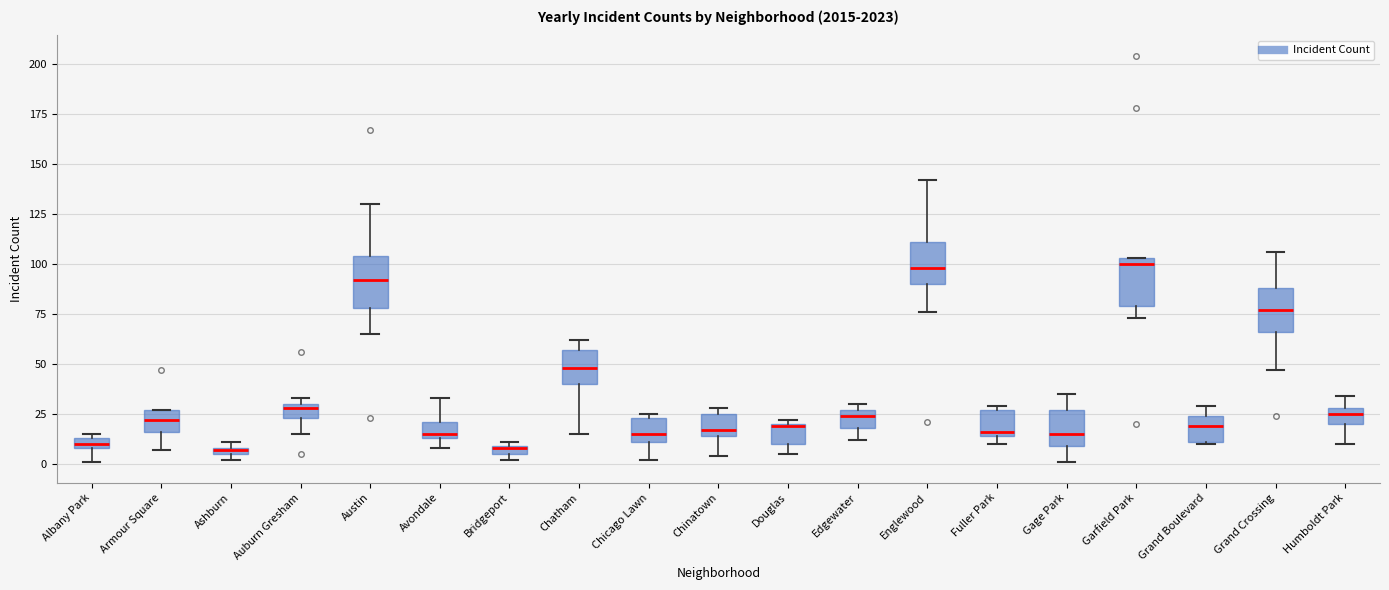

Where is the lower edge of the box for Fuller Park on the y-axis? The values are not printed on the chart, so give them approximately, as read against the axis.

15